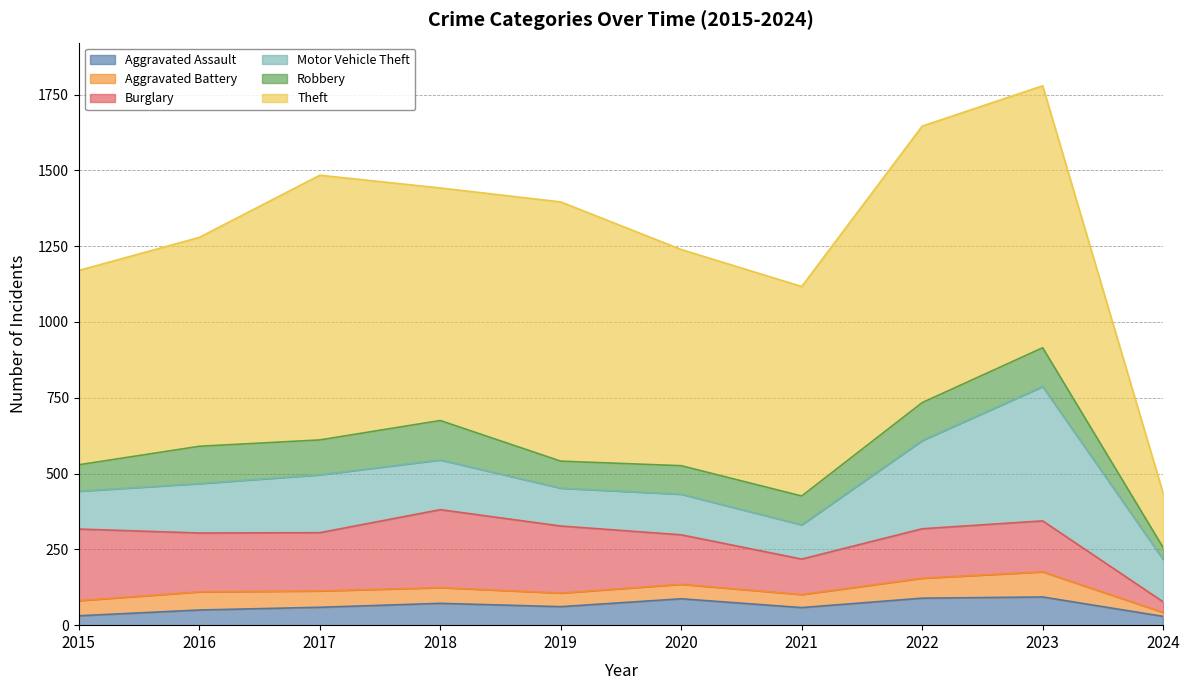

Where is the first local maximum for Aggravated Assault?

2018